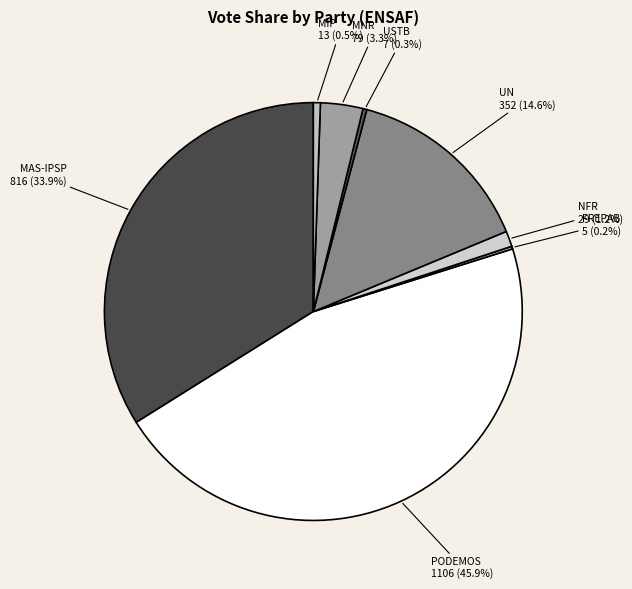

Which slice is the largest?

PODEMOS